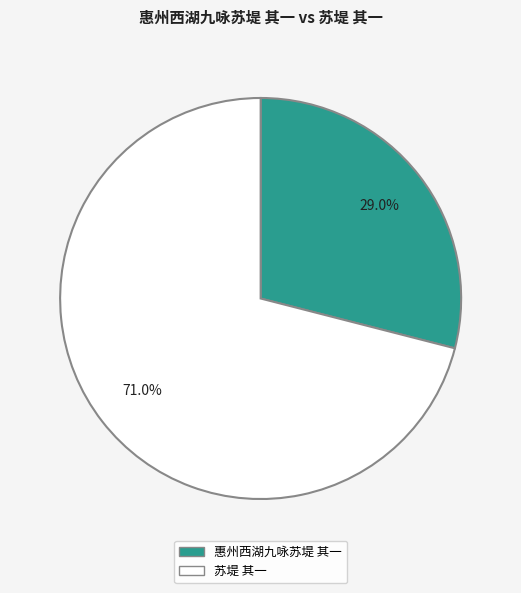

To the nearest percent, what percentage of the pie is 惠州西湖九咏苏堤 其一?

29%